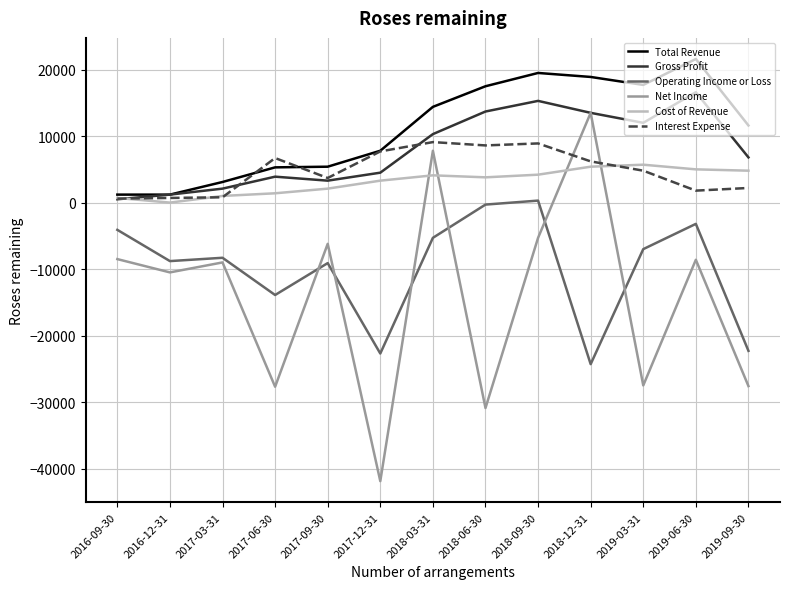

Which series has the largest total across all categories?

Total Revenue